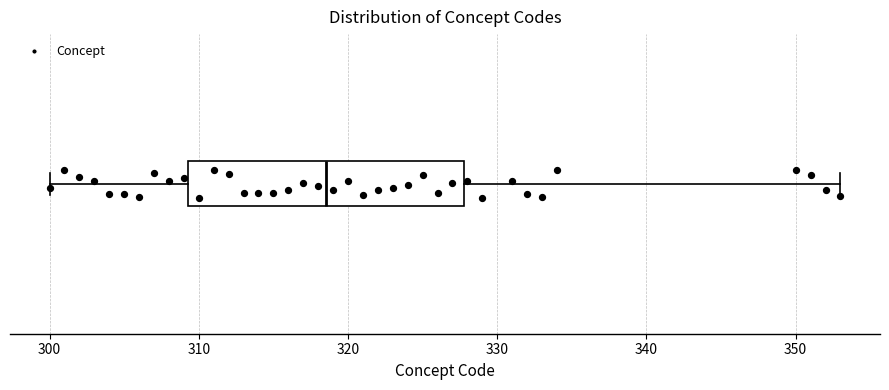

Transcribe this box plot: give where the median line is, the range the box spans, and where the two whiskers end, as read against the x-axis. The values are not printed on the chart, so give them approximately, as read against the axis.

median 319, box 309 to 328, whiskers 300 to 353